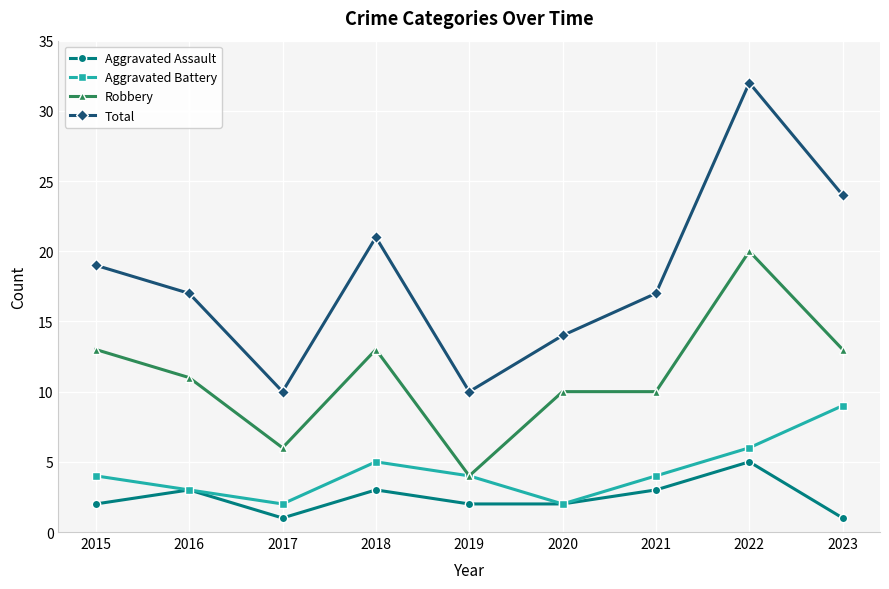

What is the difference between the highest and lowest values at 2020?

12